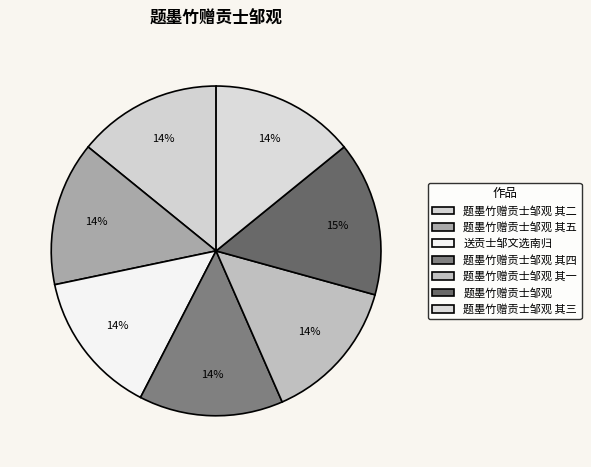

Which slice is the largest?

题墨竹赠贡士邹观